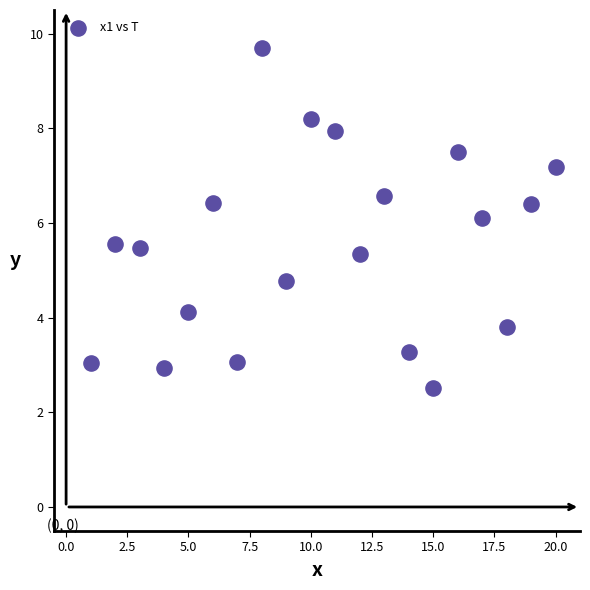

What is the range of Y values (max minus min)?

7.2